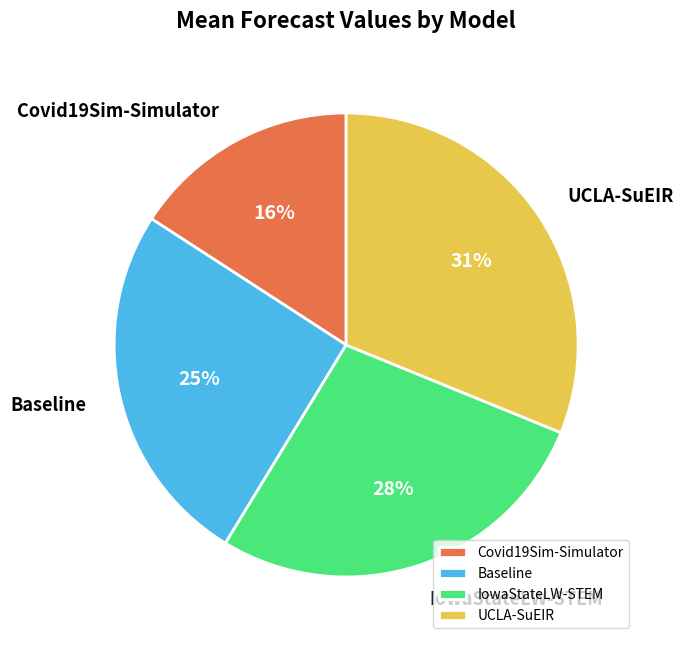

Is it true that UCLA-SuEIR is 42% of the pie?

False